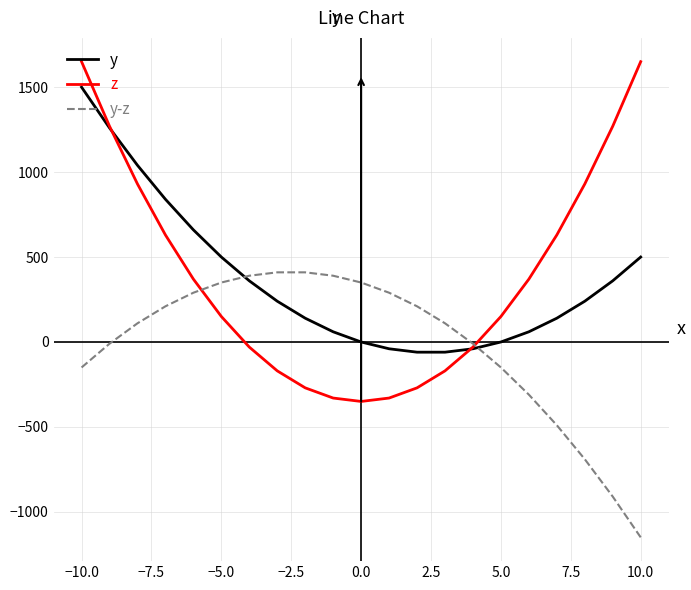

Which series has the widest spread of values?

z